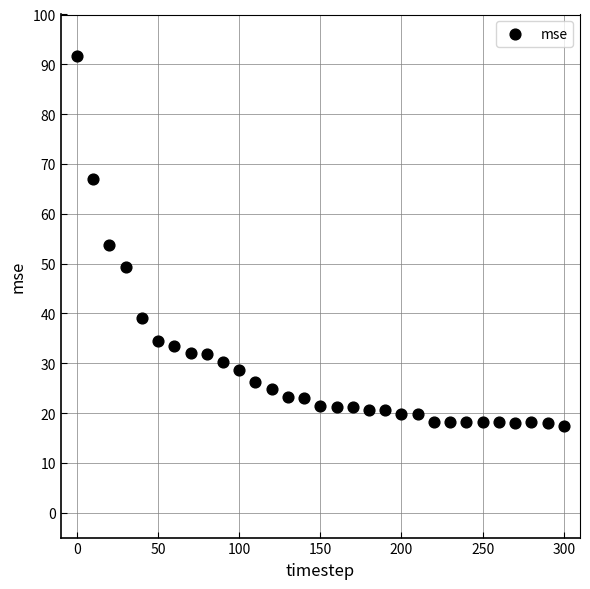

What is the range of Y values (max minus min)?

74.4